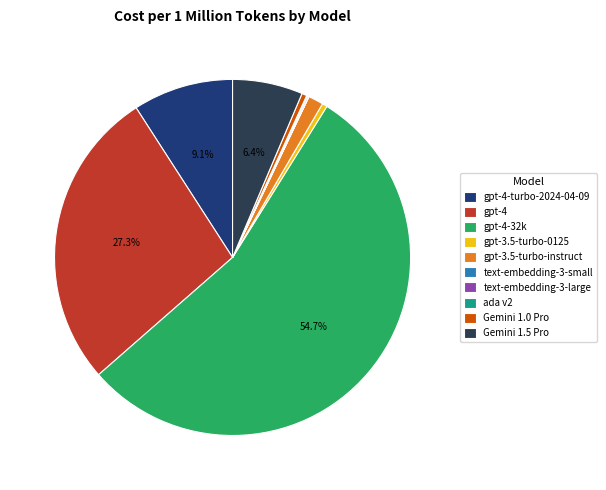

Which slice represents more than half of the pie?

gpt-4-32k